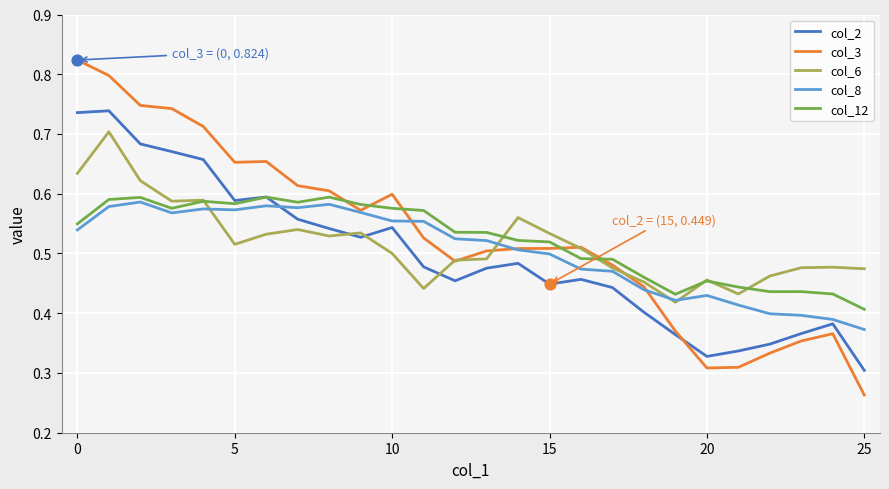

Which series has the largest total across all categories?

col_3